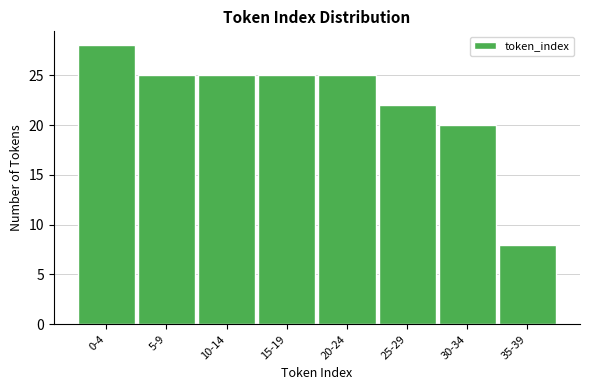

Reading left to right, what are all the values shown in this chart?

0-4=28	5-9=25	10-14=25	15-19=25	20-24=25	25-29=22	30-34=20	35-39=8